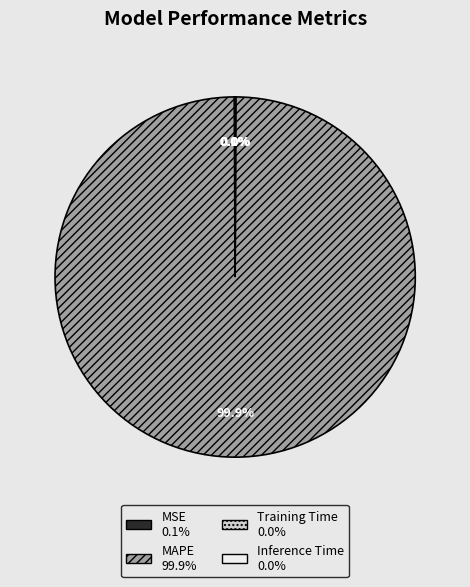

Does any single category account for the majority?

Yes